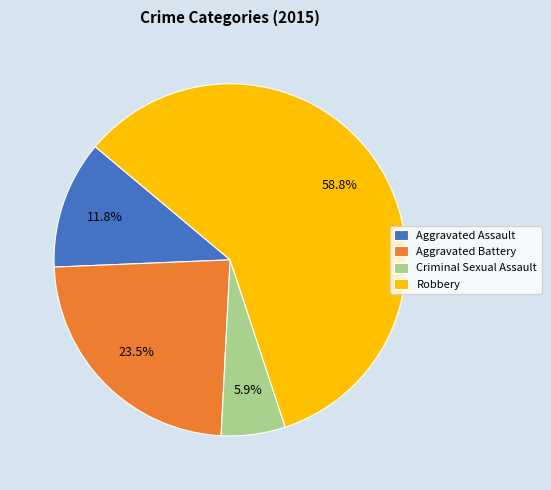

What is the largest slice in the pie chart?

Robbery